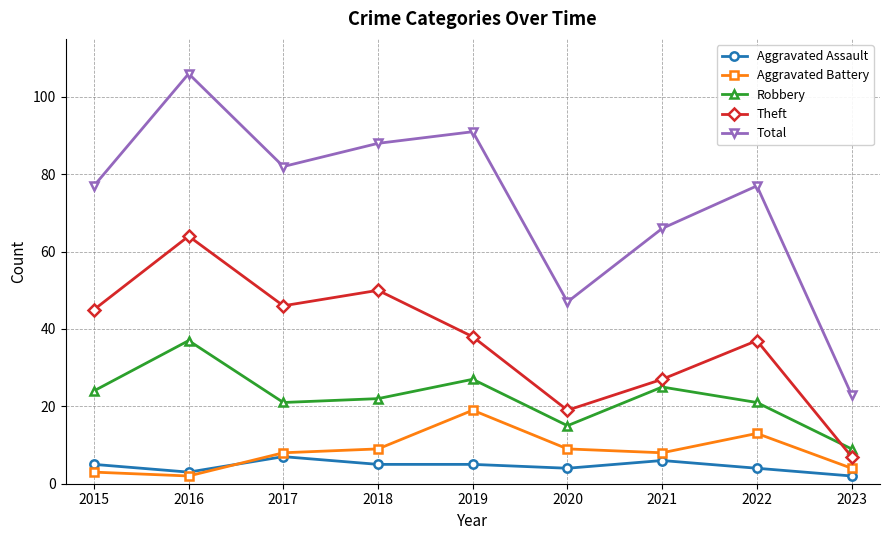

What is the difference between the highest and lowest values at 2019?

86